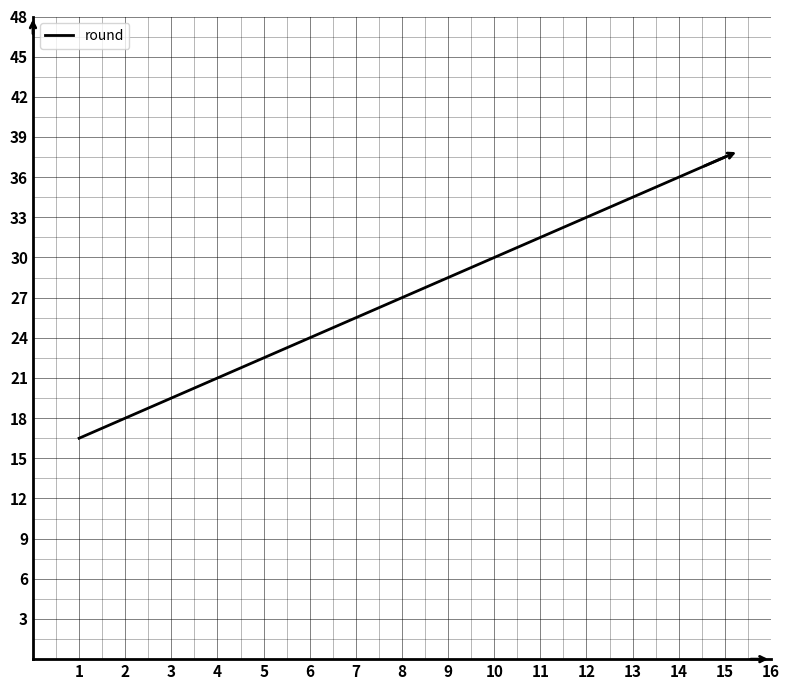

Reading right to left, what are all the values shown in this chart?

15=37.5	14=36.0	13=34.5	12=33.0	11=31.5	10=30.0	9=28.5	8=27.0	7=25.5	6=24.0	5=22.5	4=21.0	3=19.5	2=18.0	1=16.5